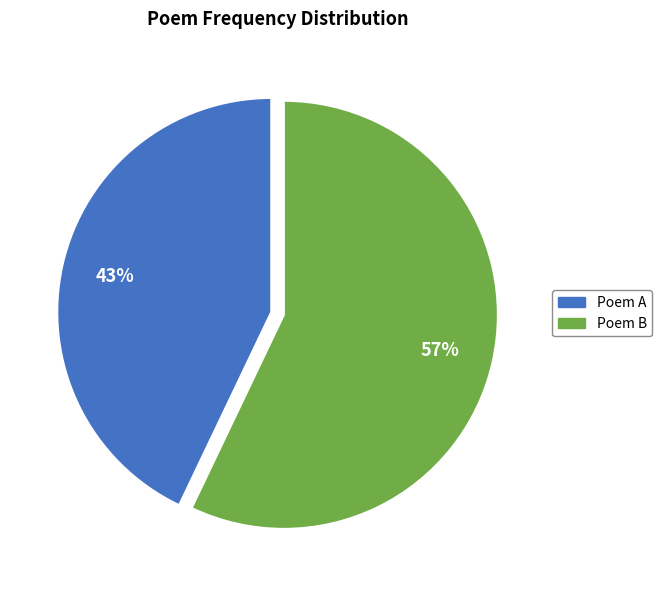

How many segments does this pie chart have?

2